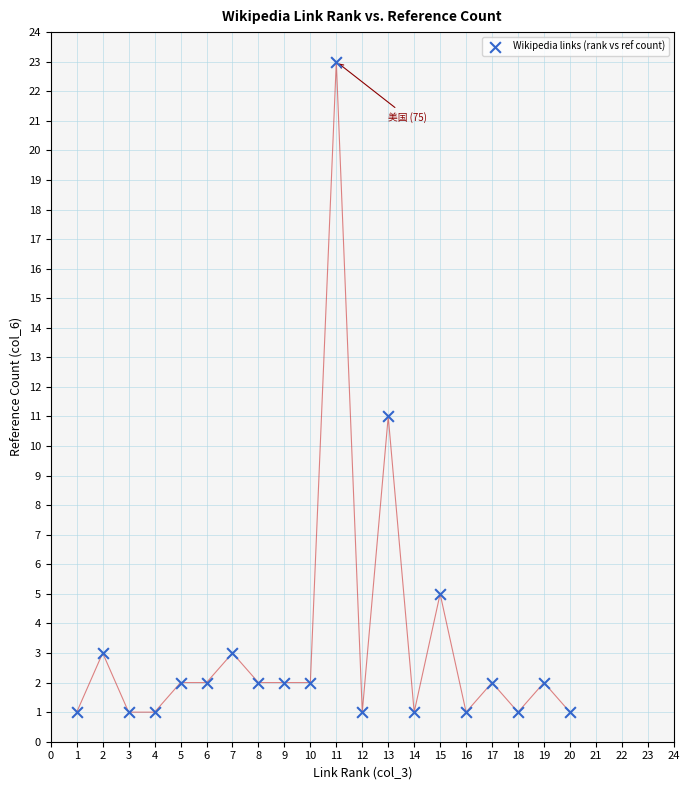

What is the range of X values (max minus min)?

19